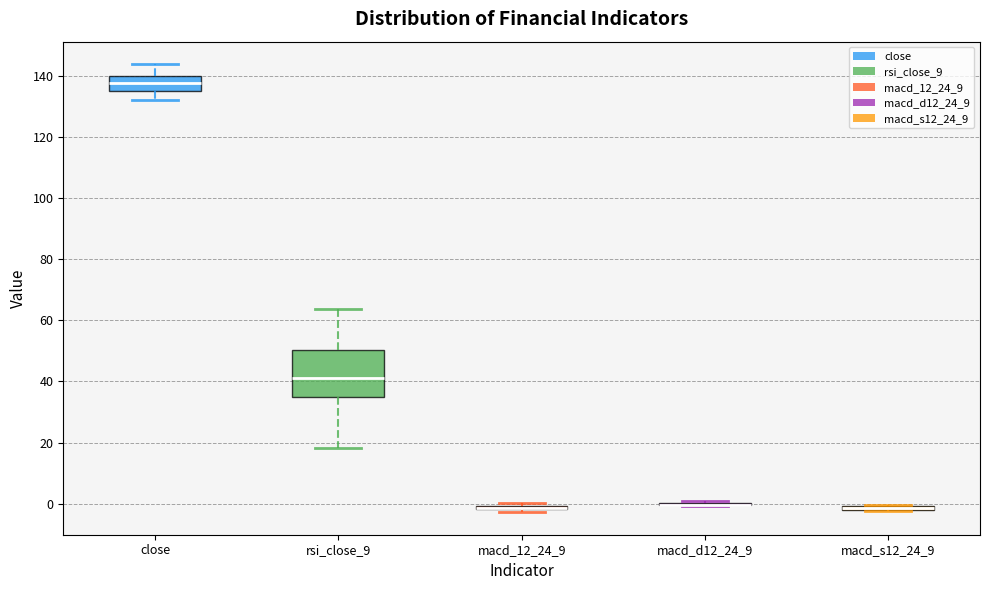

Which box is the tallest, from its lower edge to its upper edge?

rsi_close_9